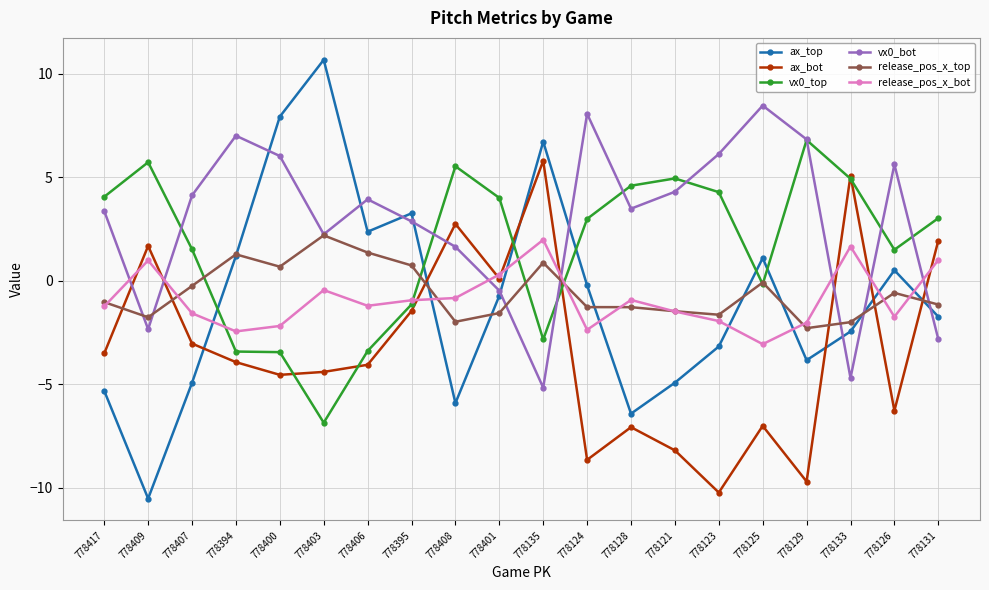

True or false: vx0_top has more than 1 points higher than both neighbors.

True